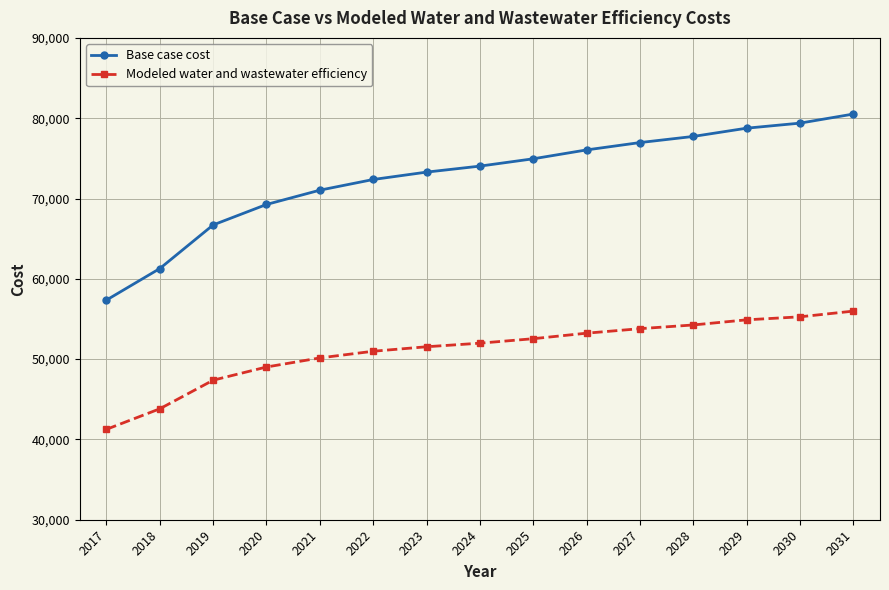

At which category is the sum across all series the highest?

2031